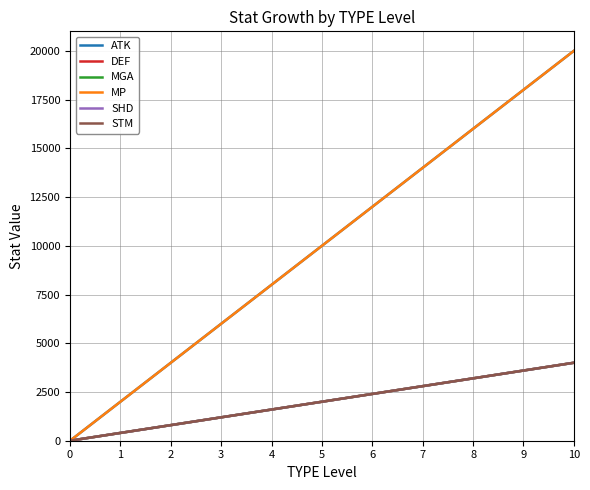

Rank the categories by DEF value from highest to lowest.

10, 9, 8, 7, 6, 5, 4, 3, 2, 1, 0